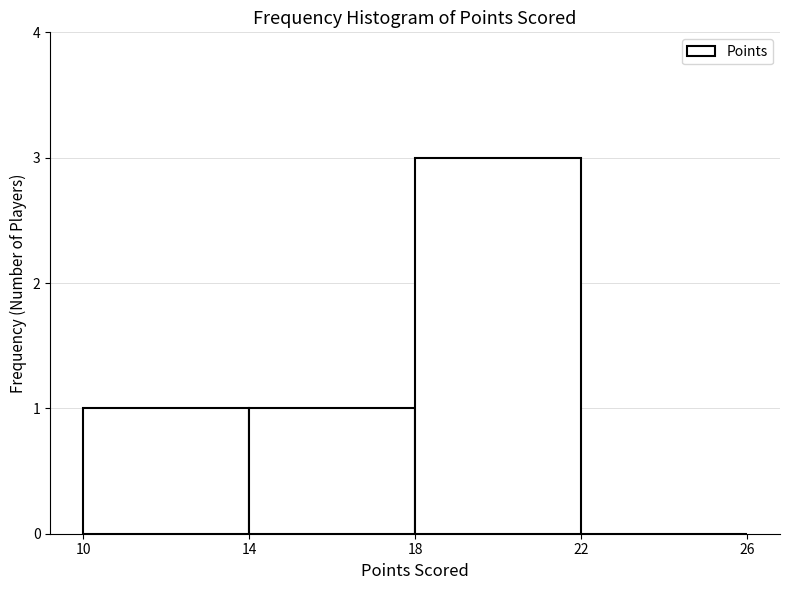

Reading left to right, list every bar in this chart as the range it spans on the x-axis followed by its height. The values are not printed on the chart, so give them approximately, as read against the axis.

10 to 14: 1
14 to 18: 1
18 to 22: 3
22 to 26: 0